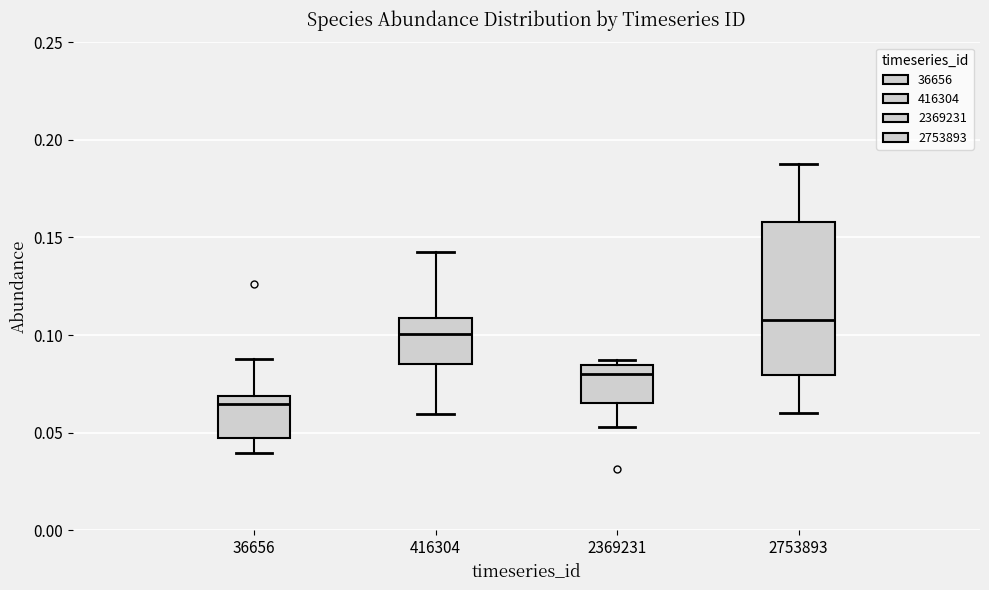

Comparing the boxes themselves (not the whiskers), which one is the tallest?

2753893